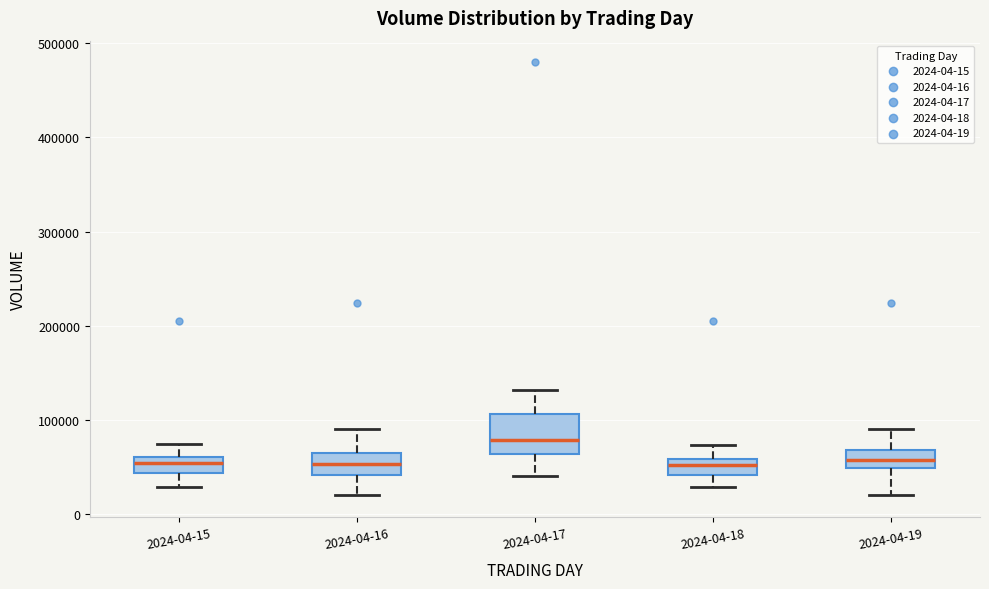

Comparing the boxes themselves (not the whiskers), which one is the tallest?

2024-04-17